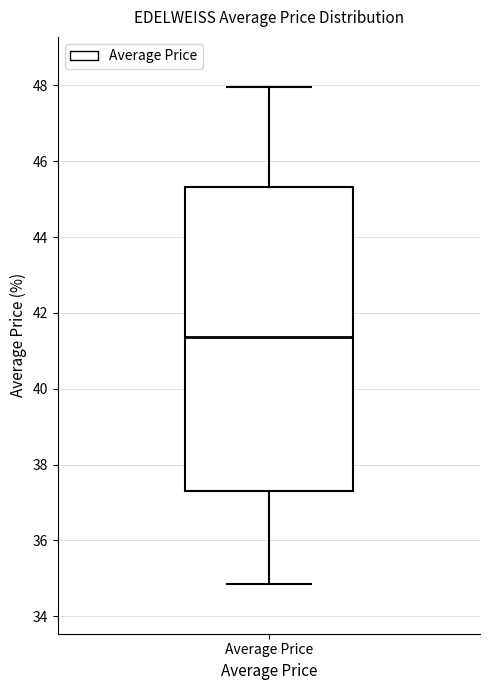

Read this box plot against the y-axis: the position of the median line, the range covered by the box, and the ends of both whiskers. The values are not printed on the chart, so give them approximately, as read against the axis.

median 41.4, box 37.4 to 45.4, whiskers 34.8 to 48.0